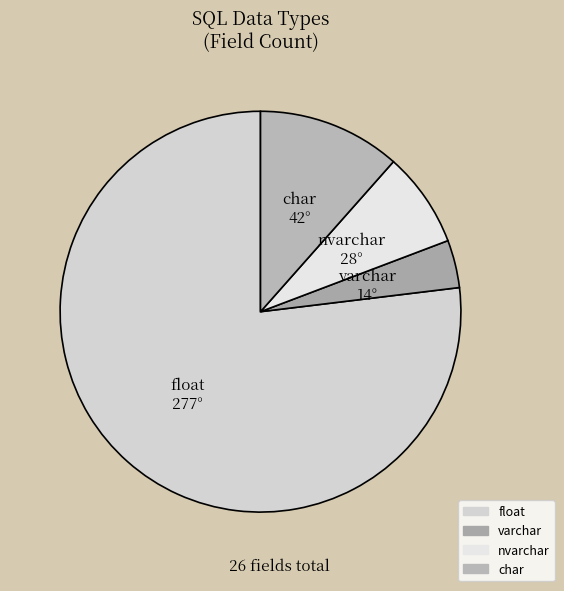

How many segments does this pie chart have?

4